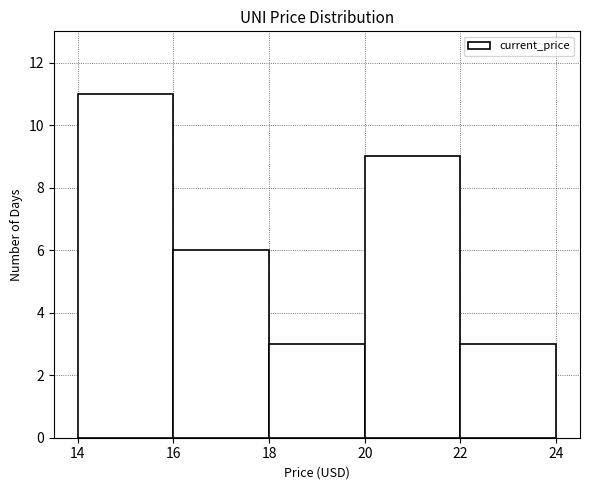

Reading left to right, list every bar in this chart as the range it spans on the x-axis followed by its height. The values are not printed on the chart, so give them approximately, as read against the axis.

14 to 16: 11
16 to 18: 6
18 to 20: 3
20 to 22: 9
22 to 24: 3